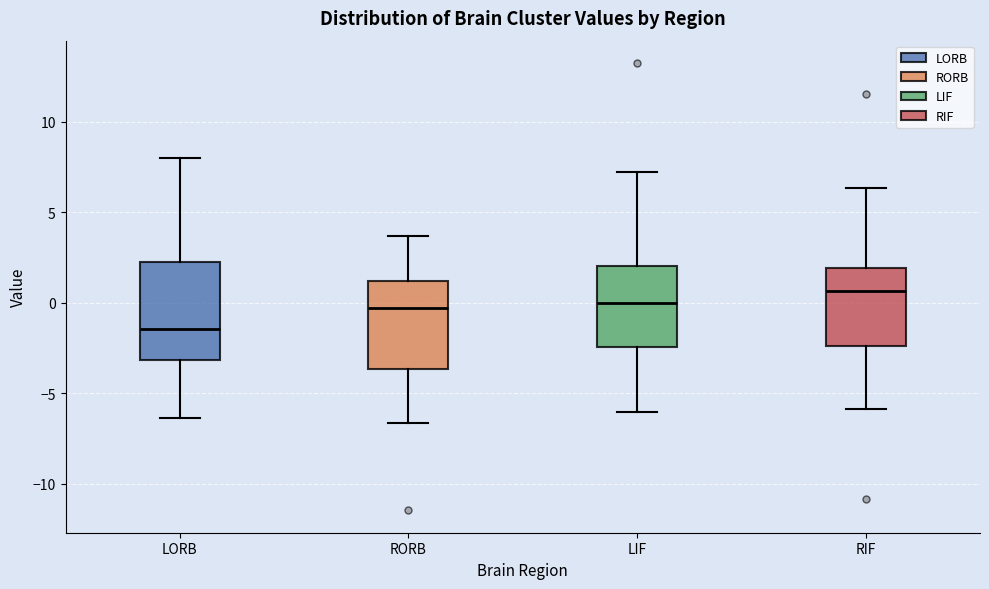

Reading left to right, transcribe this box plot: for each box, give where its median line is, the range the box spans, and where its two whiskers end, as read against the y-axis. The values are not printed on the chart, so give them approximately, as read against the axis.

LORB: median -1.5, box -3.0 to 2.0, whiskers -6.5 to 8.0
RORB: median -0.5, box -3.5 to 1.0, whiskers -6.5 to 3.5
LIF: median 0.0, box -2.5 to 2.0, whiskers -6.0 to 7.0
RIF: median 0.5, box -2.5 to 2.0, whiskers -6.0 to 6.5